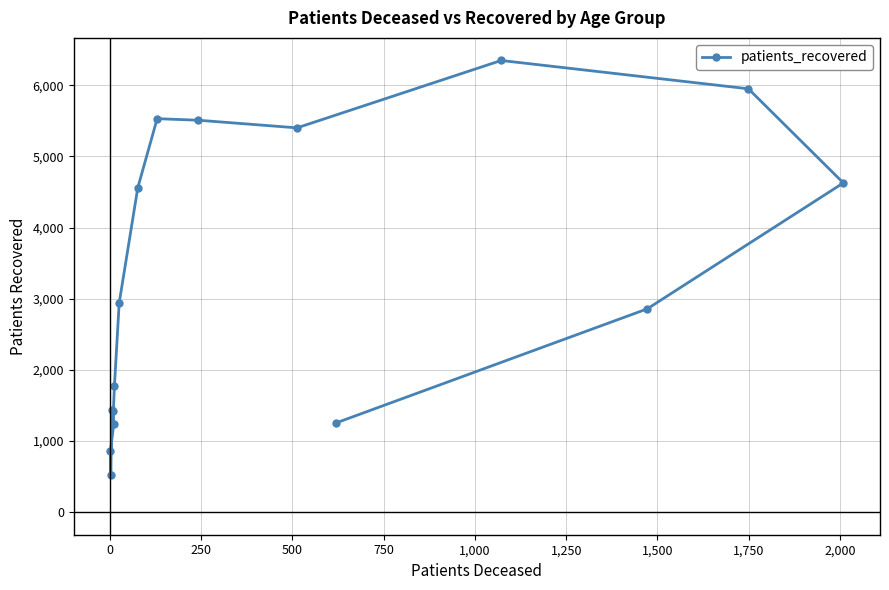

What is the value of the 5th point from the left?

1234